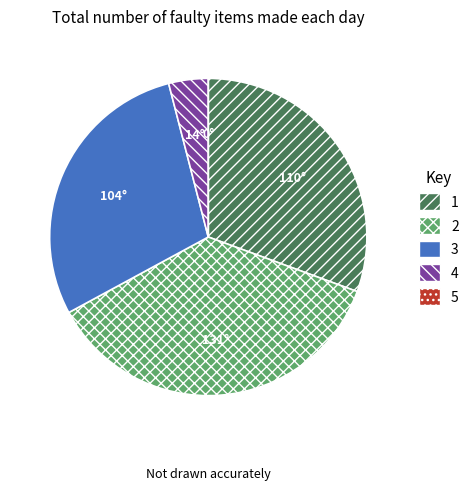

Is there a majority slice in this chart?

No